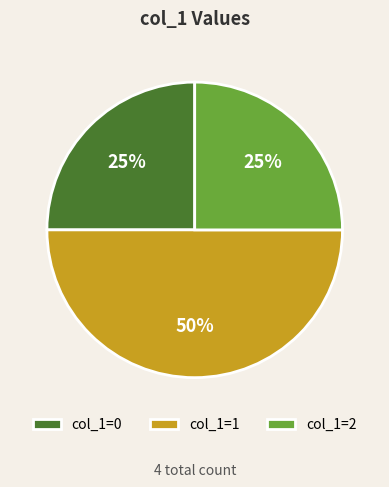

Count the number of slices in the pie.

3